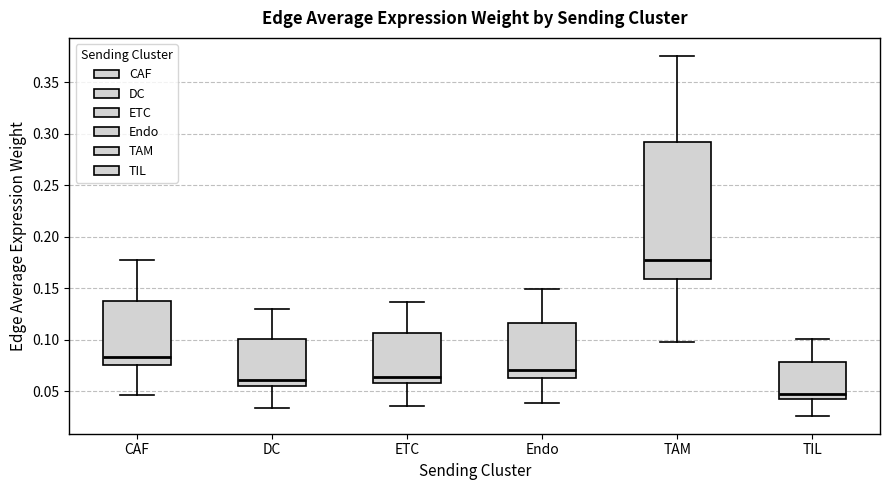

Reading left to right, transcribe this box plot: for each box, give where its median line is, the range the box spans, and where its two whiskers end, as read against the y-axis. The values are not printed on the chart, so give them approximately, as read against the axis.

CAF: median 0.085, box 0.075 to 0.140, whiskers 0.045 to 0.175
DC: median 0.060, box 0.055 to 0.100, whiskers 0.035 to 0.130
ETC: median 0.065, box 0.060 to 0.105, whiskers 0.035 to 0.135
Endo: median 0.070, box 0.065 to 0.115, whiskers 0.040 to 0.150
TAM: median 0.175, box 0.160 to 0.290, whiskers 0.100 to 0.375
TIL: median 0.050, box 0.045 to 0.080, whiskers 0.025 to 0.100